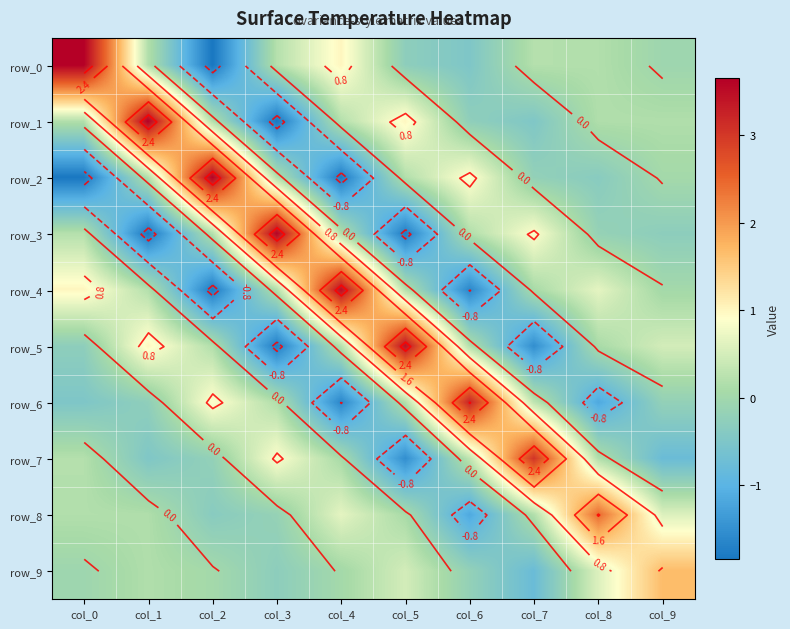

Reading left to right, transcribe all the data shown in this chart.

row_0: col_0=3.7	col_1=0.2	col_2=-1.8	col_3=0.2	col_4=1.0	col_5=-0.3	col_6=-0.5	col_7=0.2	col_8=0.2	col_9=-0.0
row_1: col_0=0.2	col_1=3.6	col_2=0.2	col_3=-1.8	col_4=0.2	col_5=1.0	col_6=-0.3	col_7=-0.5	col_8=0.2	col_9=0.2
row_2: col_0=-1.8	col_1=0.2	col_2=3.6	col_3=0.2	col_4=-1.8	col_5=0.2	col_6=0.9	col_7=-0.2	col_8=-0.4	col_9=0.0
row_3: col_0=0.2	col_1=-1.8	col_2=0.2	col_3=3.6	col_4=0.2	col_5=-1.8	col_6=0.2	col_7=0.9	col_8=-0.2	col_9=-0.3
row_4: col_0=1.0	col_1=0.2	col_2=-1.8	col_3=0.2	col_4=3.5	col_5=0.2	col_6=-1.6	col_7=0.1	col_8=0.7	col_9=0.0
row_5: col_0=-0.3	col_1=1.0	col_2=0.2	col_3=-1.8	col_4=0.2	col_5=3.5	col_6=0.2	col_7=-1.5	col_8=0.1	col_9=0.5
row_6: col_0=-0.5	col_1=-0.3	col_2=0.9	col_3=0.2	col_4=-1.6	col_5=0.2	col_6=3.2	col_7=0.3	col_8=-1.2	col_9=-0.2
row_7: col_0=0.2	col_1=-0.5	col_2=-0.2	col_3=0.9	col_4=0.1	col_5=-1.5	col_6=0.3	col_7=3.0	col_8=0.2	col_9=-0.8
row_8: col_0=0.2	col_1=0.2	col_2=-0.4	col_3=-0.2	col_4=0.7	col_5=0.1	col_6=-1.2	col_7=0.2	col_8=2.4	col_9=0.6
row_9: col_0=-0.0	col_1=0.2	col_2=0.0	col_3=-0.3	col_4=0.0	col_5=0.5	col_6=-0.2	col_7=-0.8	col_8=0.6	col_9=1.7